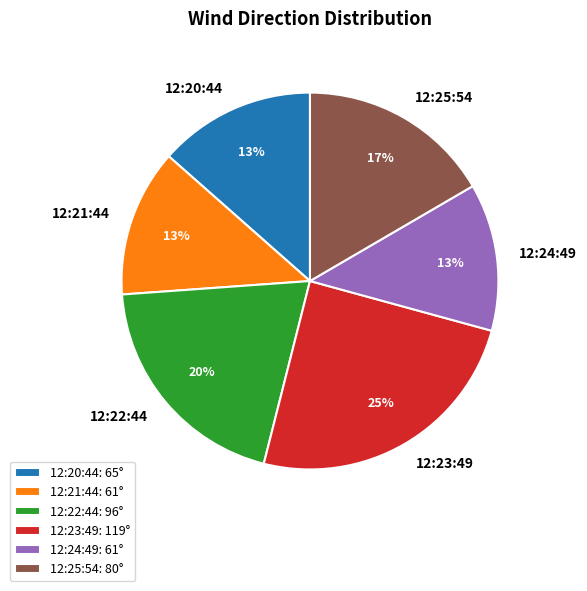

How many segments does this pie chart have?

6